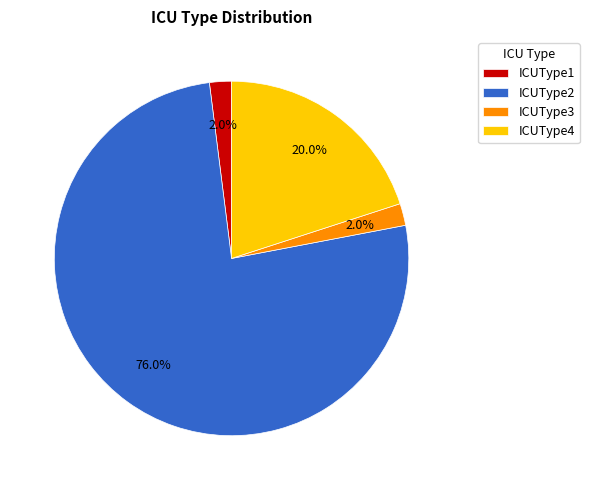

Which slice is the largest?

ICUType2